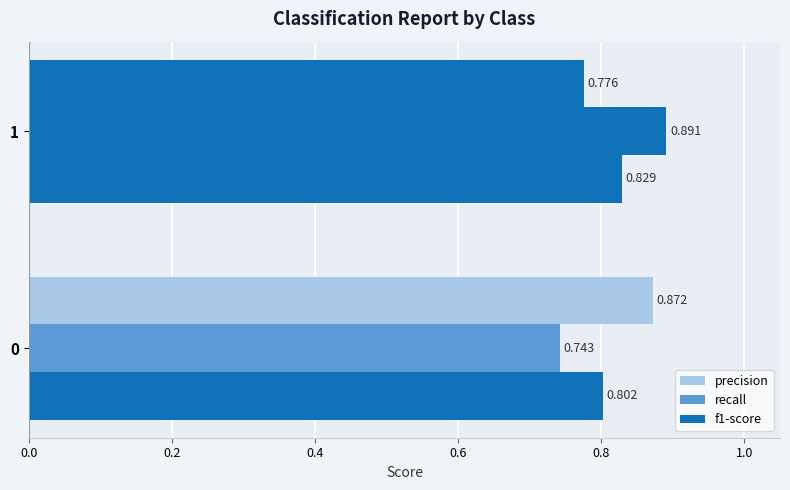

Which series has the largest total across all categories?

precision